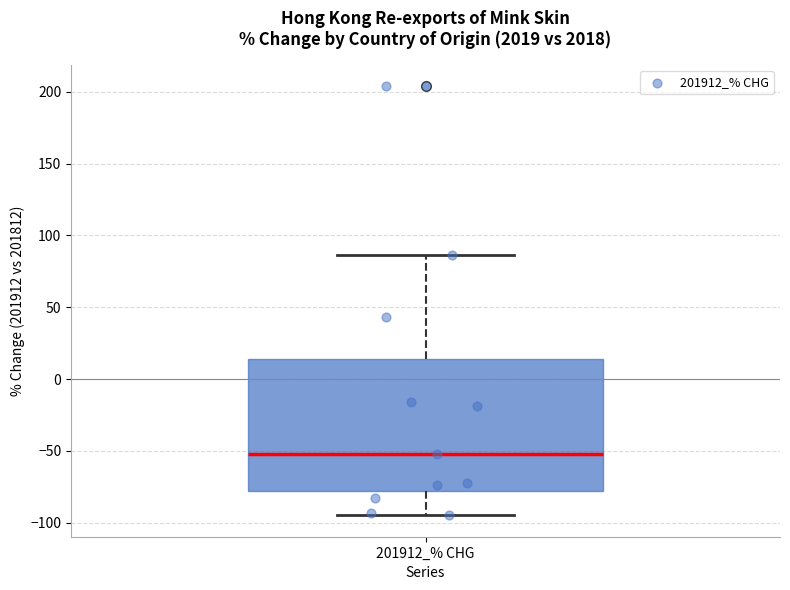

Where is the lower edge of the box for 201912_% CHG on the y-axis? The values are not printed on the chart, so give them approximately, as read against the axis.

-80